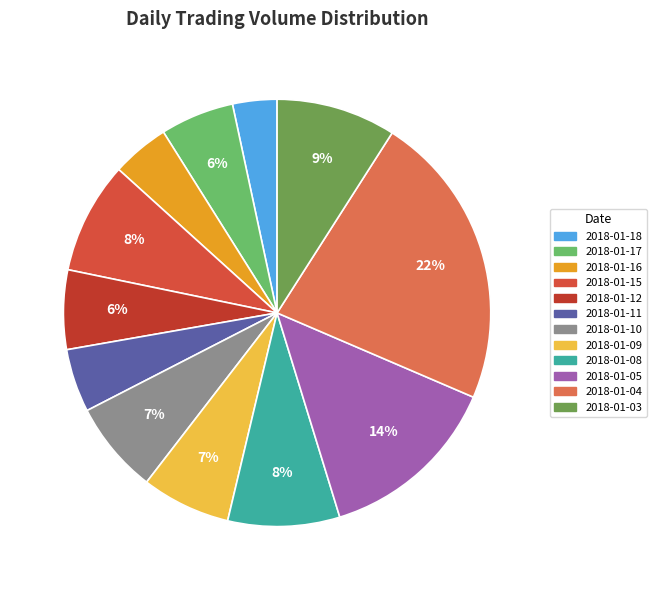

Count the number of slices in the pie.

12